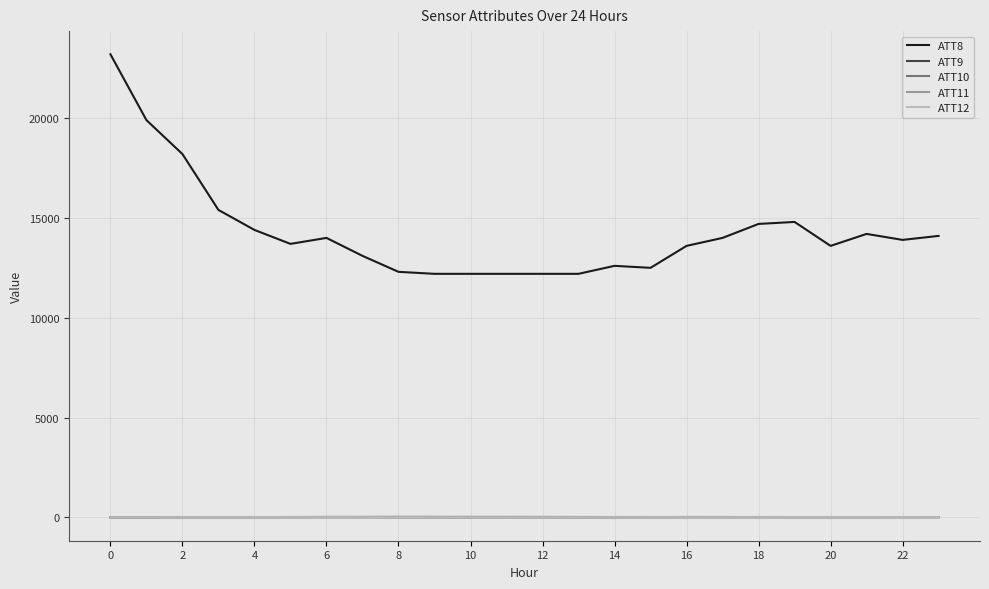

True or false: ATT12 and ATT11 intersect in this chart.

False